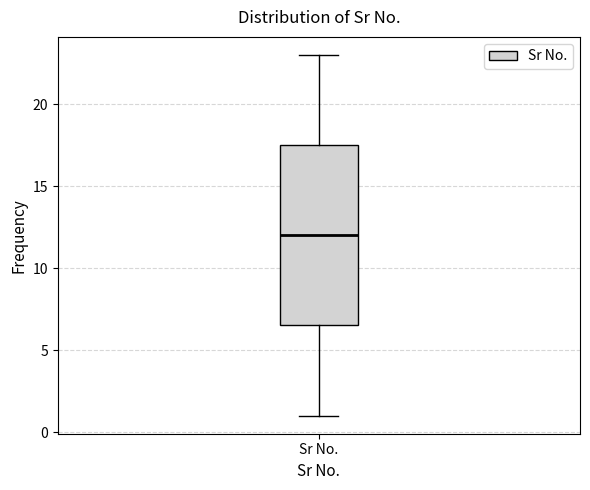

Read this box plot against the y-axis: the position of the median line, the range covered by the box, and the ends of both whiskers. The values are not printed on the chart, so give them approximately, as read against the axis.

median 12.0, box 6.5 to 17.5, whiskers 1.0 to 23.0